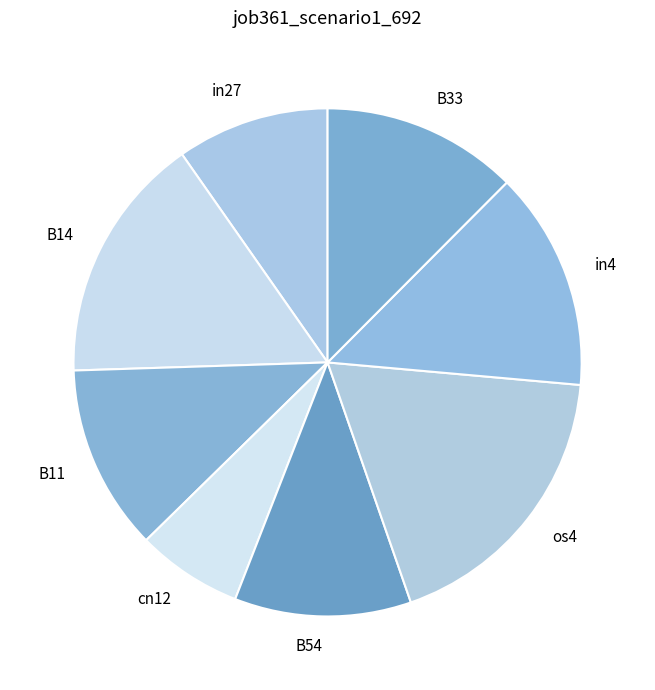

Which category has the biggest portion of the pie?

os4